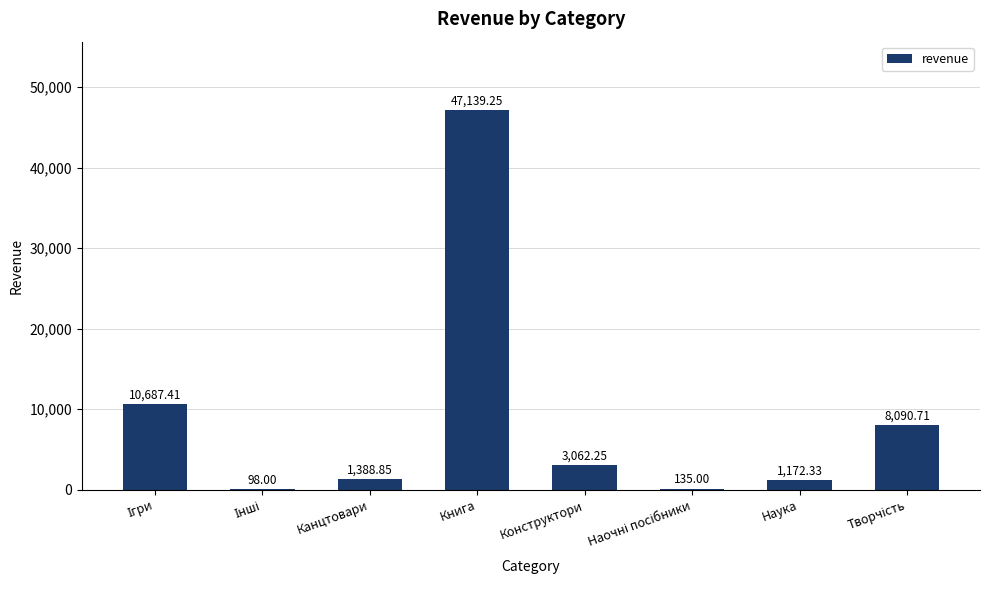

Which label corresponds to the largest value in the chart?

Книга